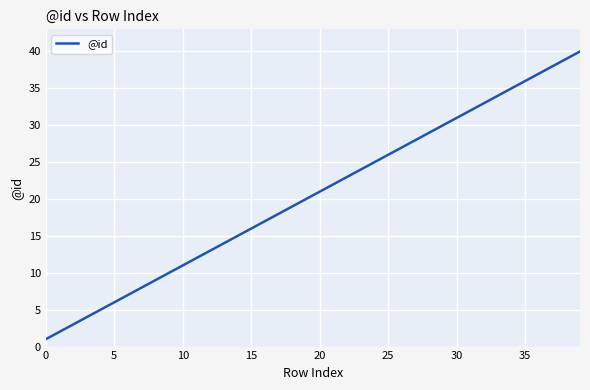

True or false: the data has more than 2 interior local peaks.

False